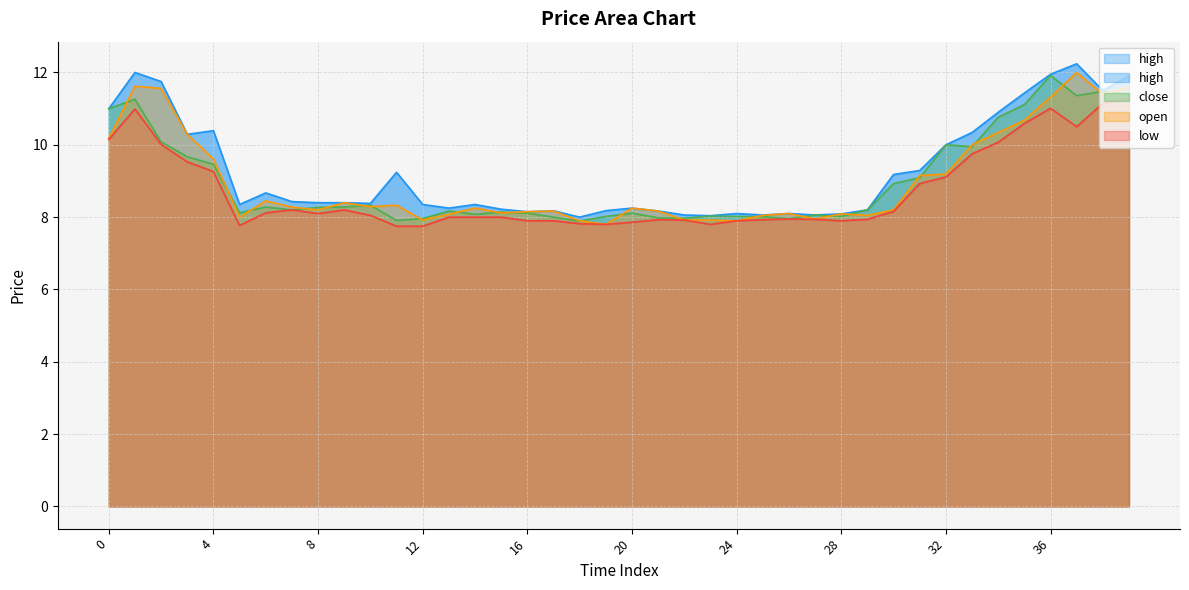

What is the minimum value for close?

7.9